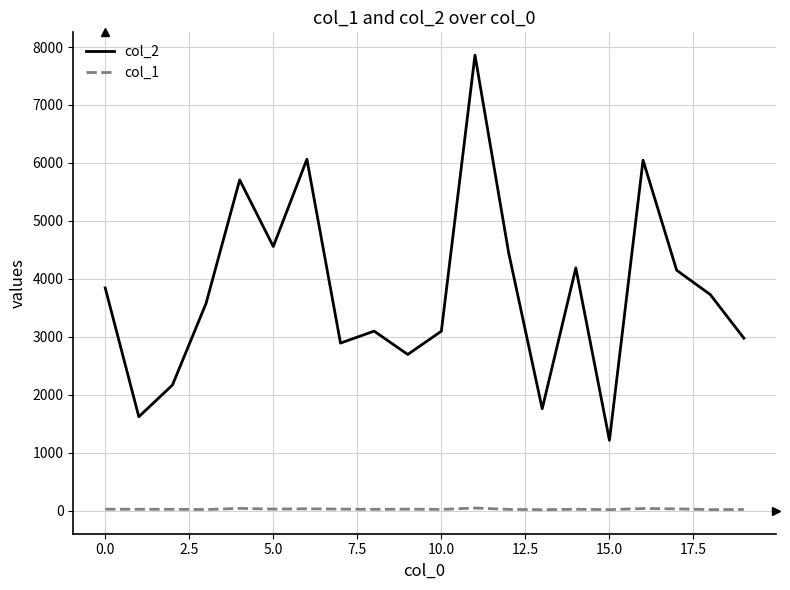

Rank the series by their maximum value, from lowest to highest.

col_1, col_2